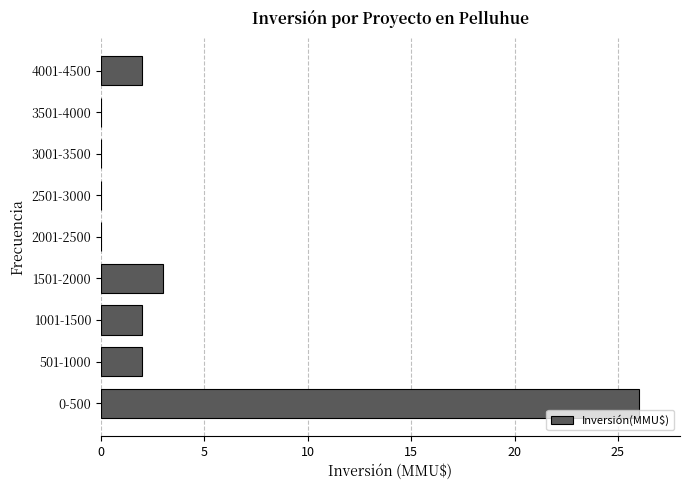

Reading bottom to top, extract all data points from this chart.

0-500=26	501-1000=2	1001-1500=2	1501-2000=3	2001-2500=0	2501-3000=0	3001-3500=0	3501-4000=0	4001-4500=2